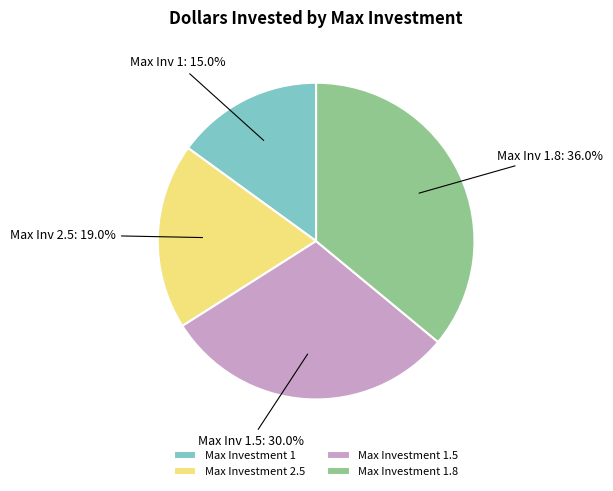

To the nearest percent, what is the average slice percentage?

25%